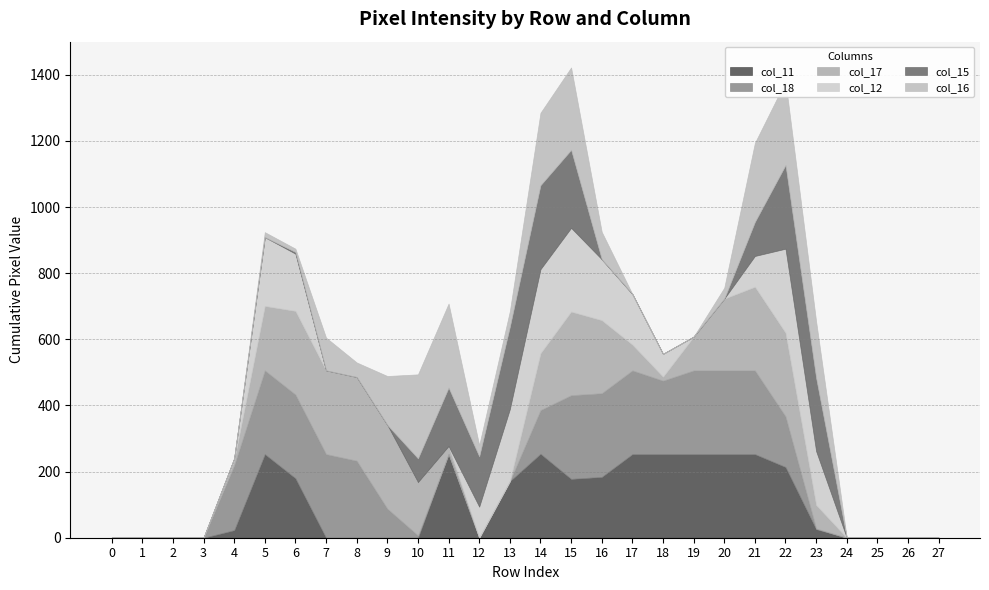

What is the total value across all series at 13?

685